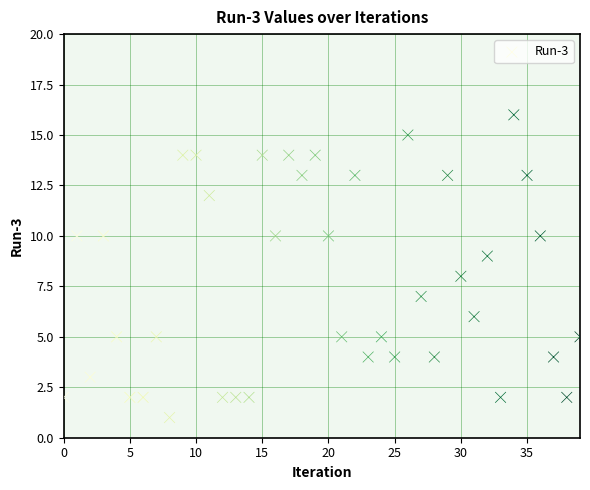

What is the range of Y values (max minus min)?

15